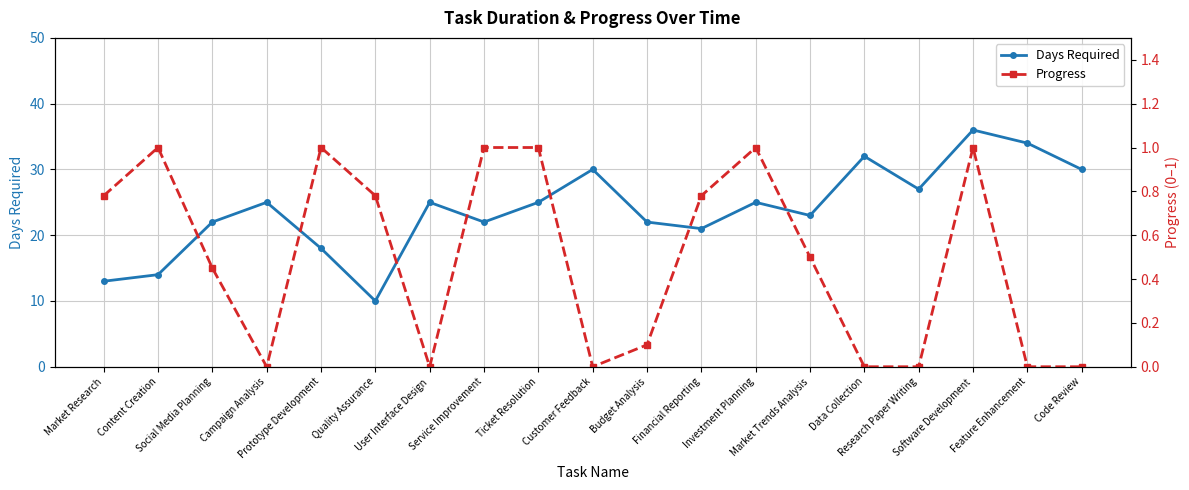

True or false: Days Required and Progress intersect in this chart.

False